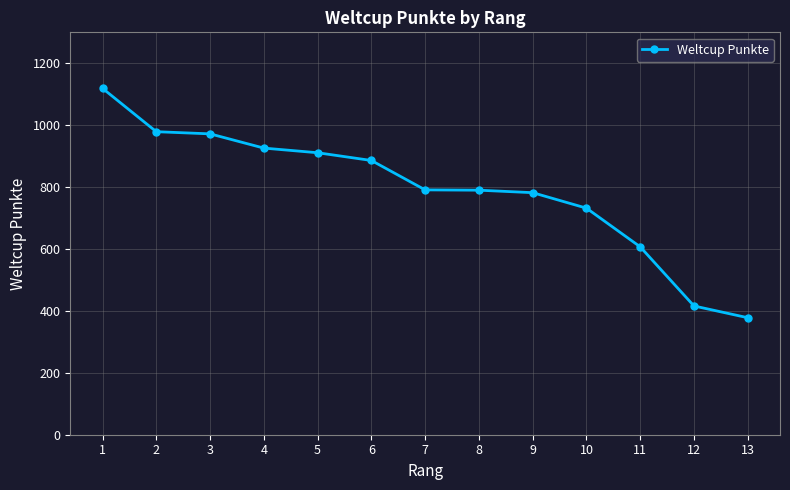

What is the value of the 13th point from the left?

378